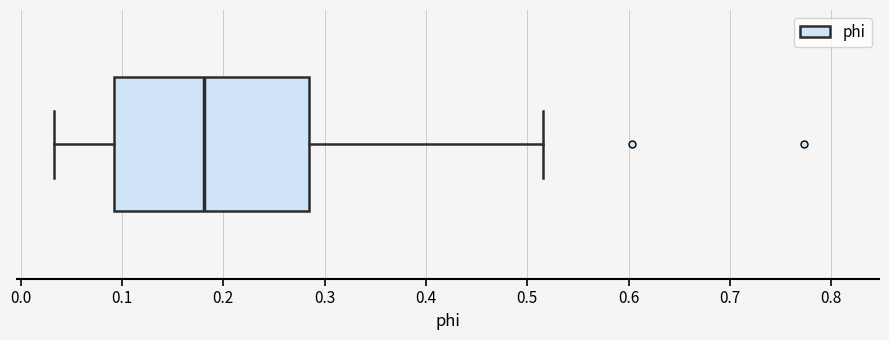

Where does the median line of the box sit on the x-axis? The values are not printed on the chart, so give them approximately, as read against the axis.

0.18